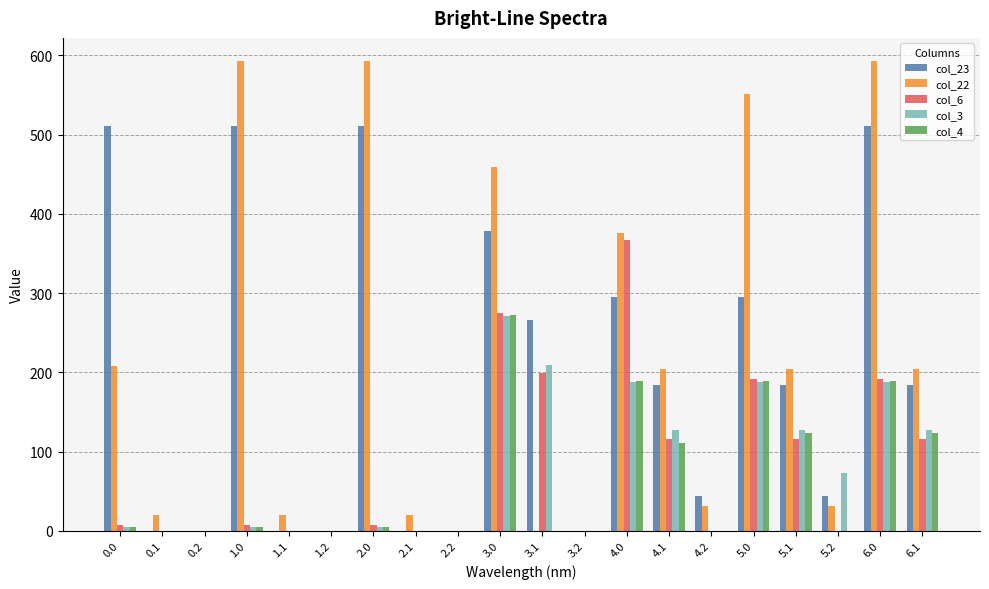

What is the maximum value shown in the chart?

592.3